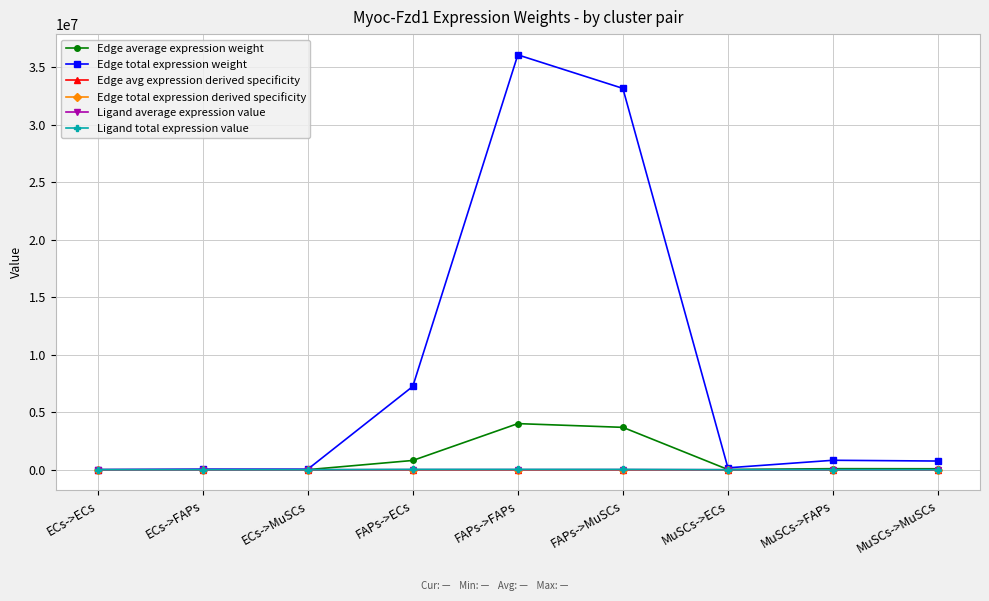

Which category has the highest value across all series?

FAPs->FAPs